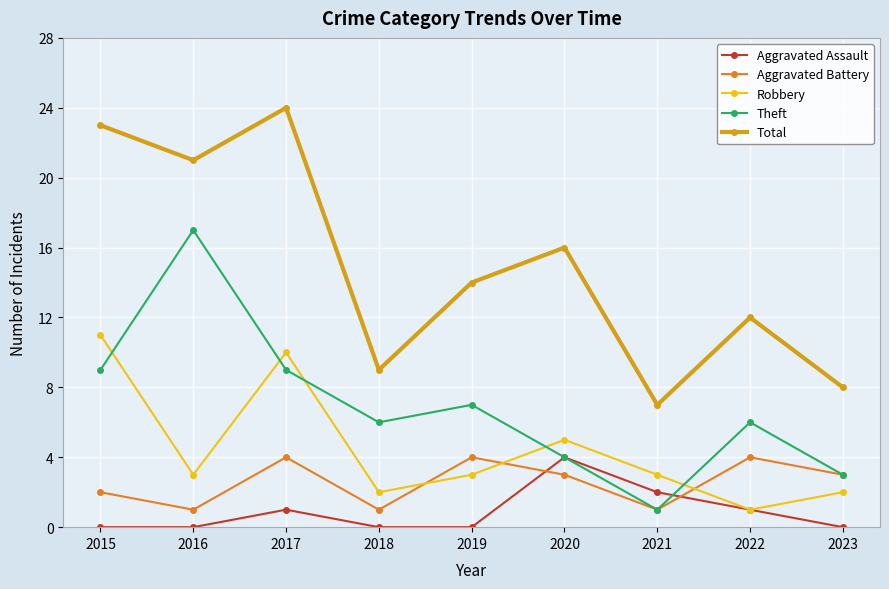

Which series ends up on top after the final intersection of Aggravated Assault and Aggravated Battery?

Aggravated Battery